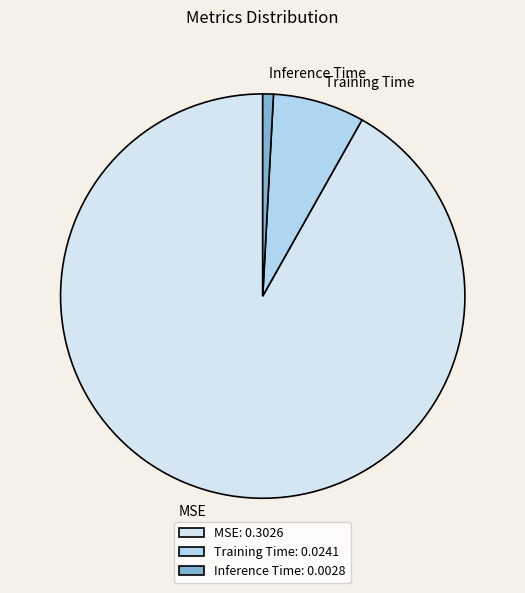

Do MSE and Training Time together represent more than half of the pie?

Yes